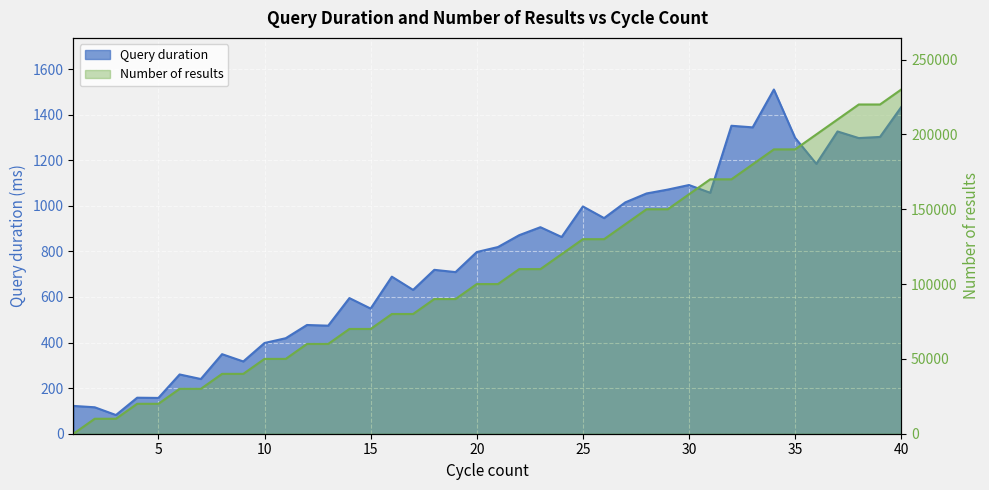

True or false: Number of results and Query duration cross at least once.

True